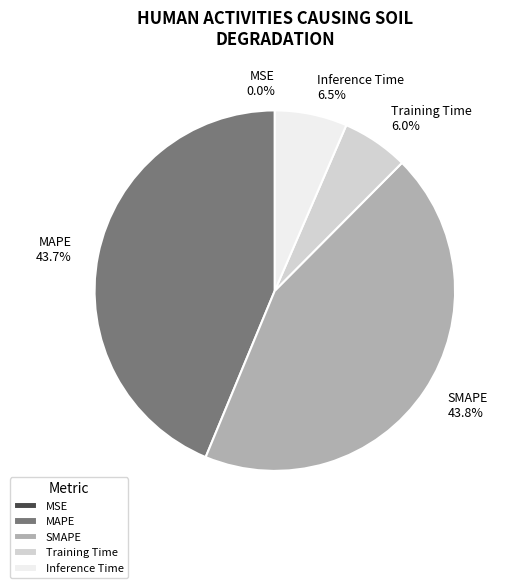

Do Inference Time and Training Time together represent more than half of the pie?

No